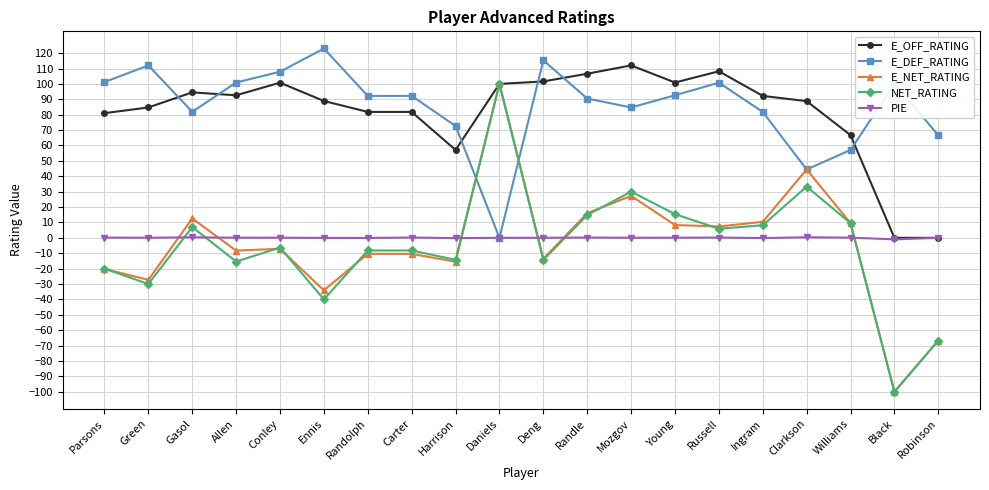

Between Mozgov and Ingram, which series saw the biggest shift?

NET_RATING